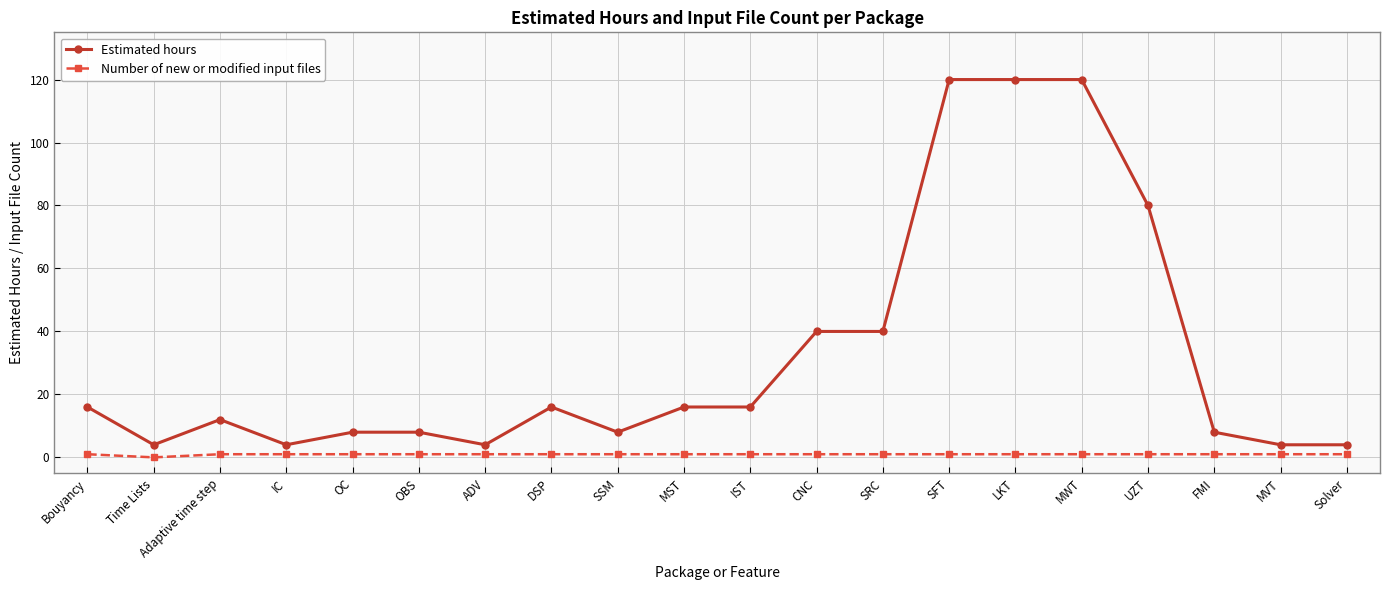

What is the label of the 5th point from the left?

OC